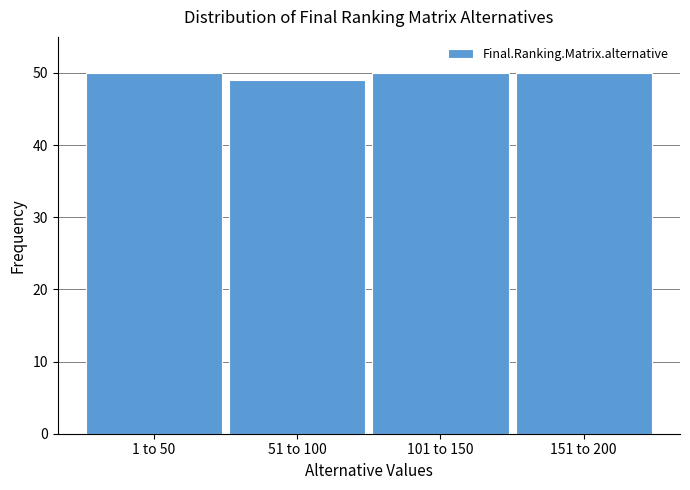

Reading left to right, list all the values displayed in this chart.

50	49	50	50